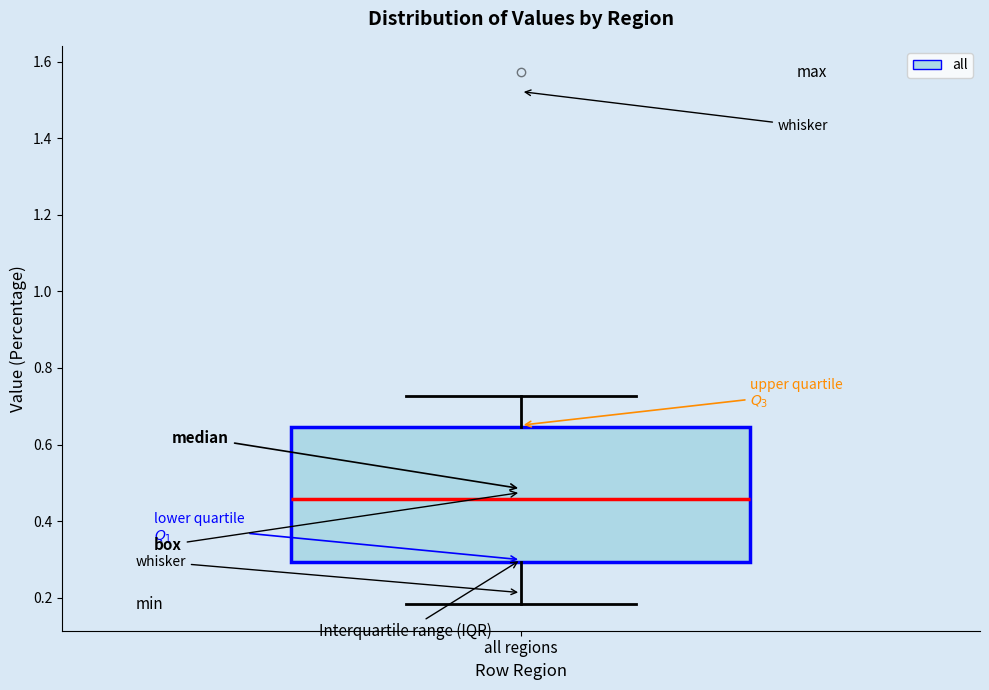

Read this box plot against the y-axis: the position of the median line, the range covered by the box, and the ends of both whiskers. The values are not printed on the chart, so give them approximately, as read against the axis.

median 0.46, box 0.30 to 0.64, whiskers 0.18 to 0.72